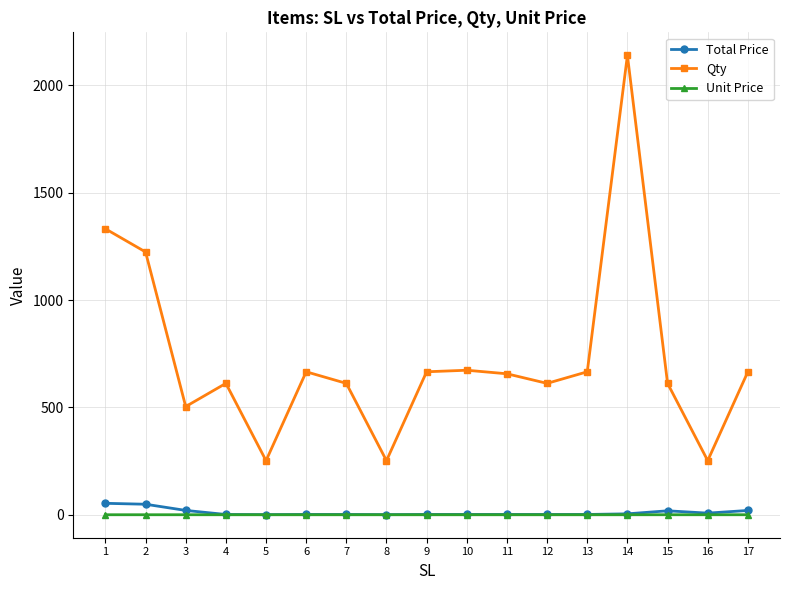

Count the number of data series in this chart.

3